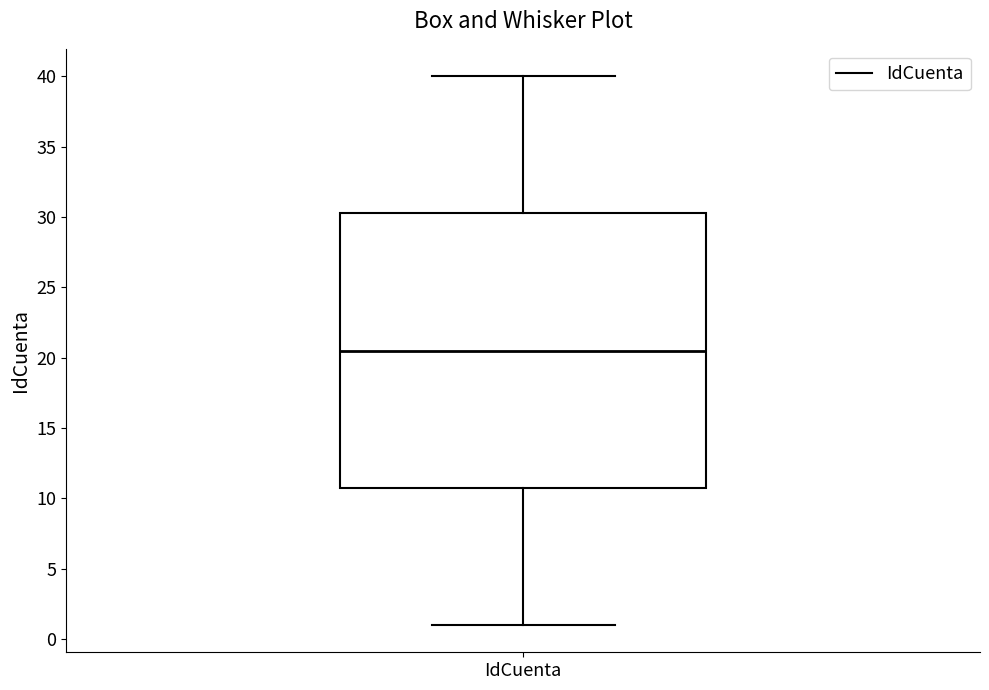

Transcribe this box plot: give where the median line is, the range the box spans, and where the two whiskers end, as read against the y-axis. The values are not printed on the chart, so give them approximately, as read against the axis.

median 20.5, box 11.0 to 30.5, whiskers 1.0 to 40.0